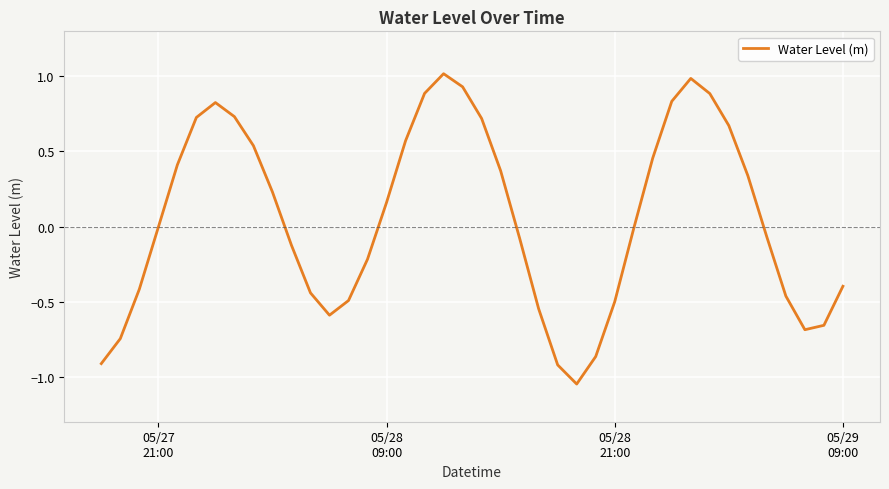

True or false: the data has more than 0 interior local peaks.

True